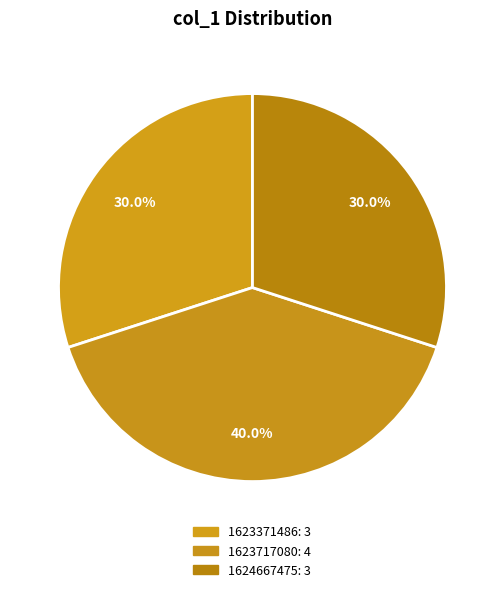

How many slices are in this pie chart?

3